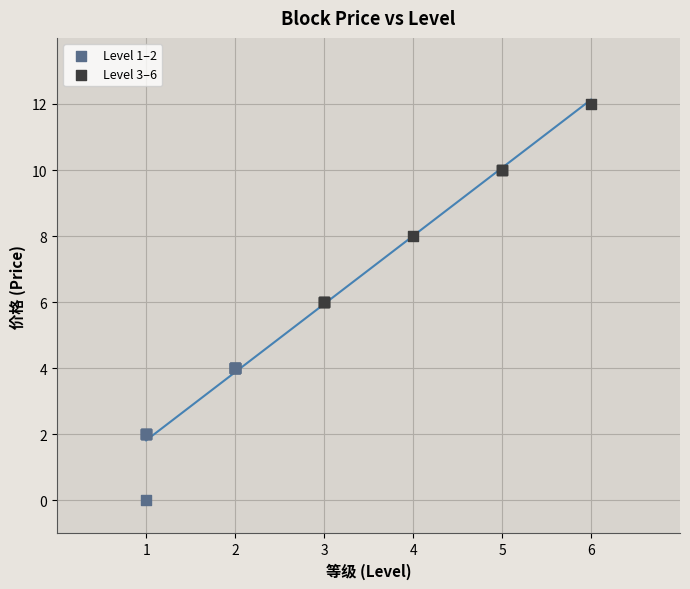

Which series contains the lowest Y value?

Level 1–2